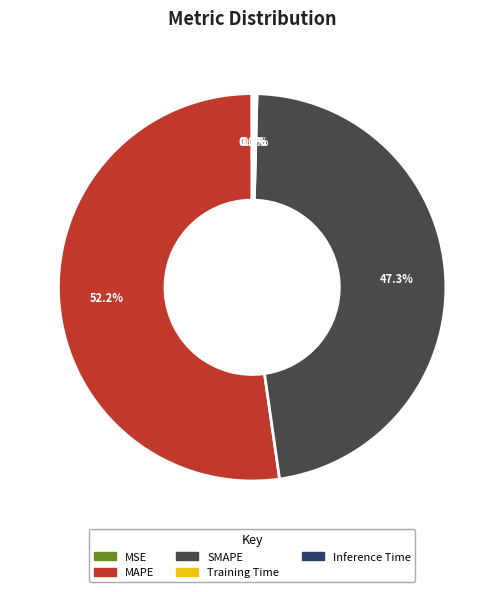

What percentage is NOT represented by SMAPE?

52.7%